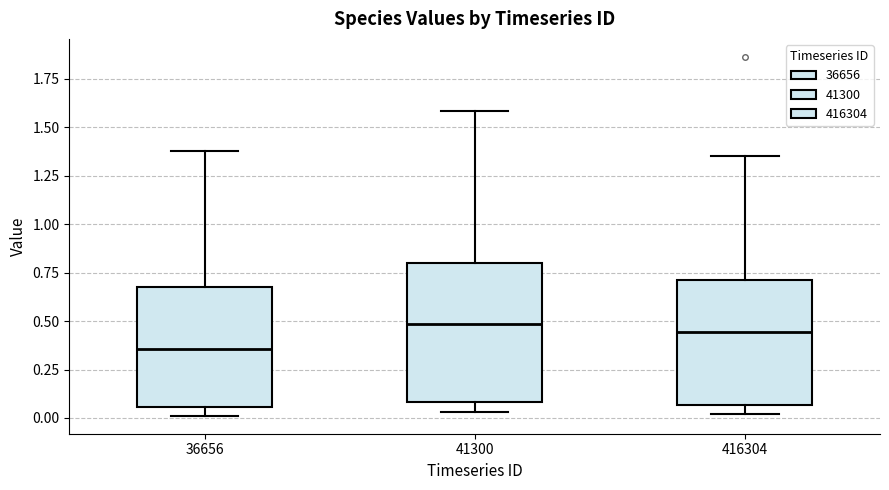

Which box has the lowest median line?

36656